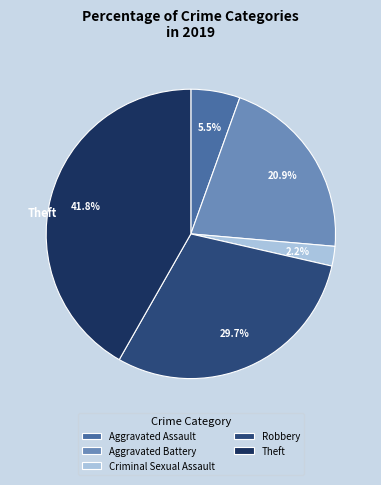

To the nearest percent, what is the average slice percentage?

20%